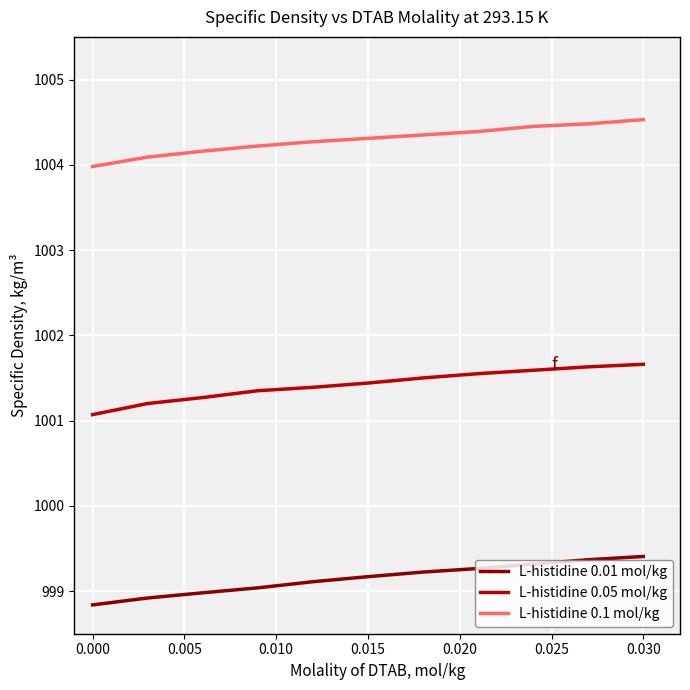

Which series has the largest total across all categories?

L-histidine 0.1 mol/kg